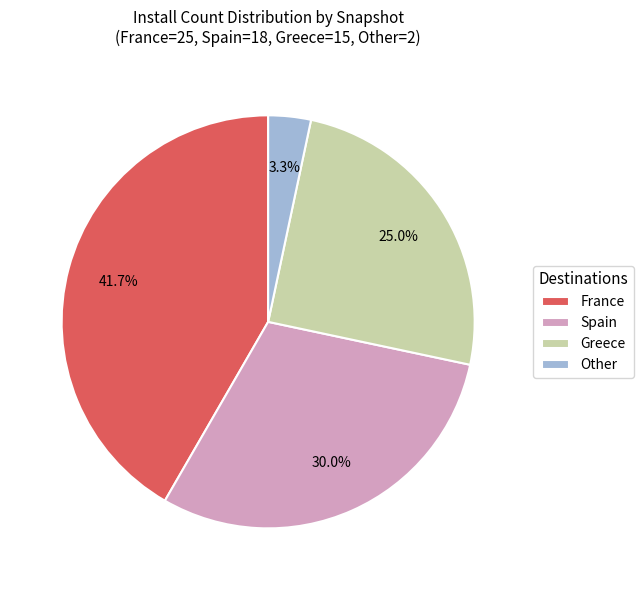

Does any single category account for the majority?

No